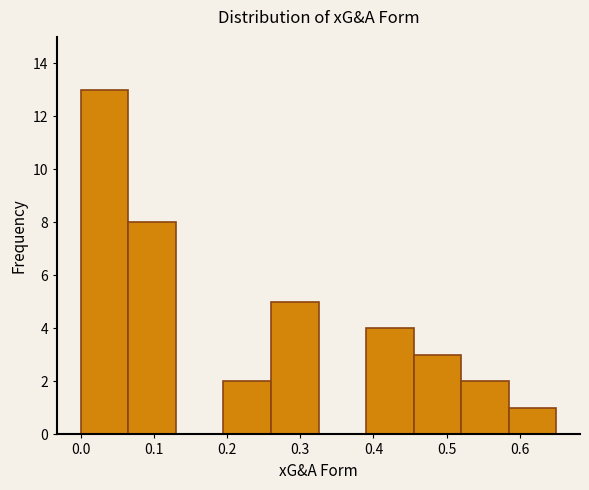

Reading left to right, transcribe this chart: for each bar, give the range it covers on the x-axis and its height. Neither the bar edges nor the heights are printed on the chart, so give them approximately, as read against the axes.

0.000 to 0.065: 13
0.065 to 0.130: 8
0.130 to 0.195: 0
0.195 to 0.260: 2
0.260 to 0.325: 5
0.325 to 0.390: 0
0.390 to 0.455: 4
0.455 to 0.520: 3
0.520 to 0.585: 2
0.585 to 0.650: 1